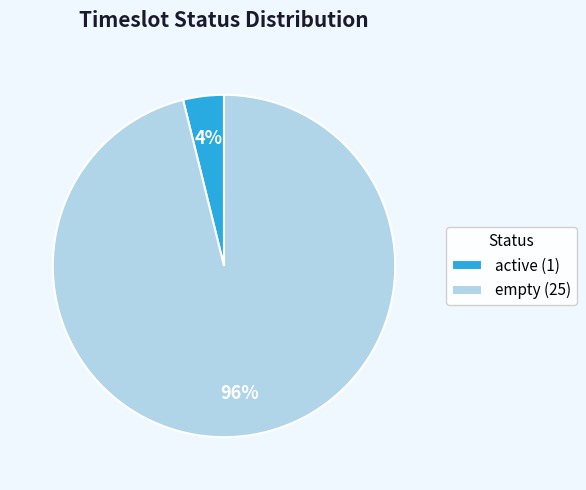

What is the largest slice in the pie chart?

empty